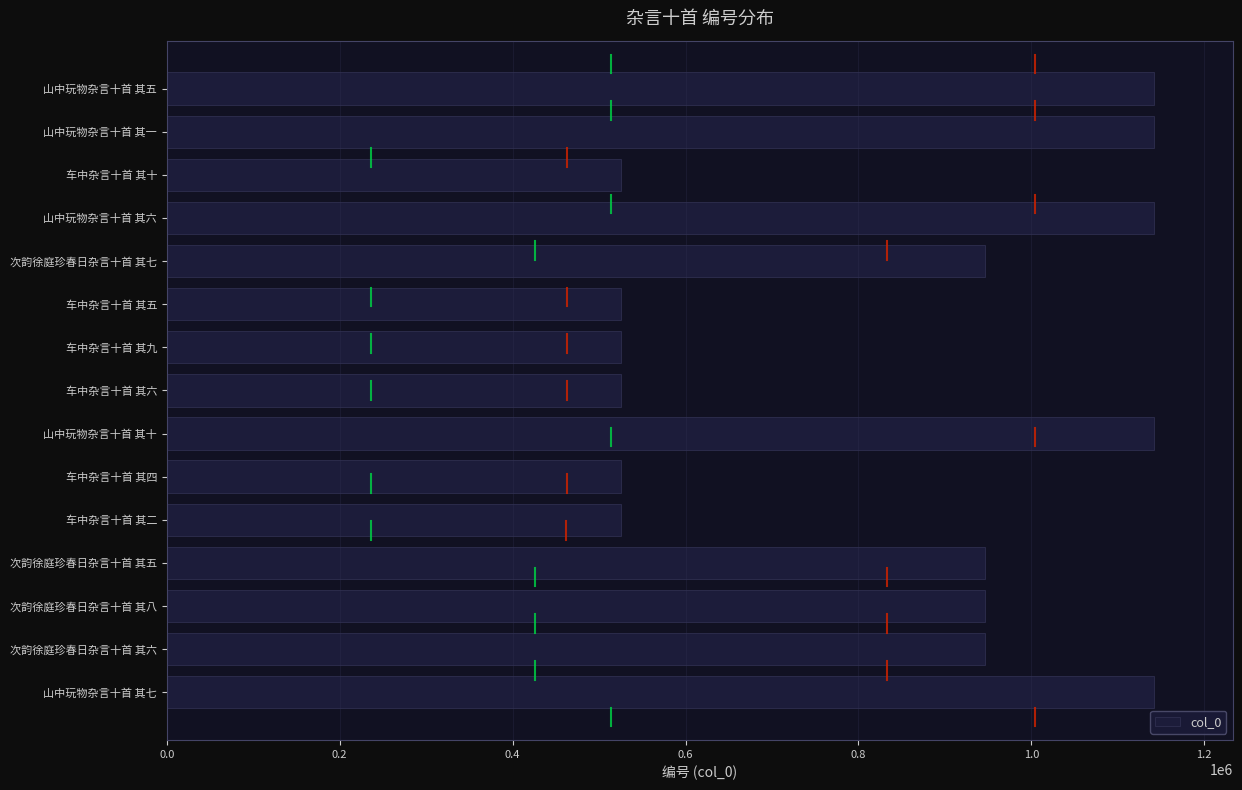

The value at 次韵徐庭珍春日杂言十首 其五 is 462170. True or false?

False